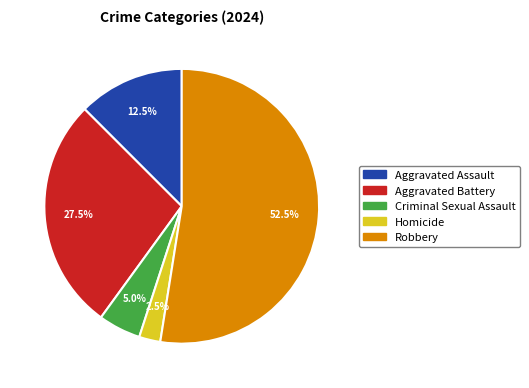

Rank the categories by value from lowest to highest.

Homicide, Criminal Sexual Assault, Aggravated Assault, Aggravated Battery, Robbery